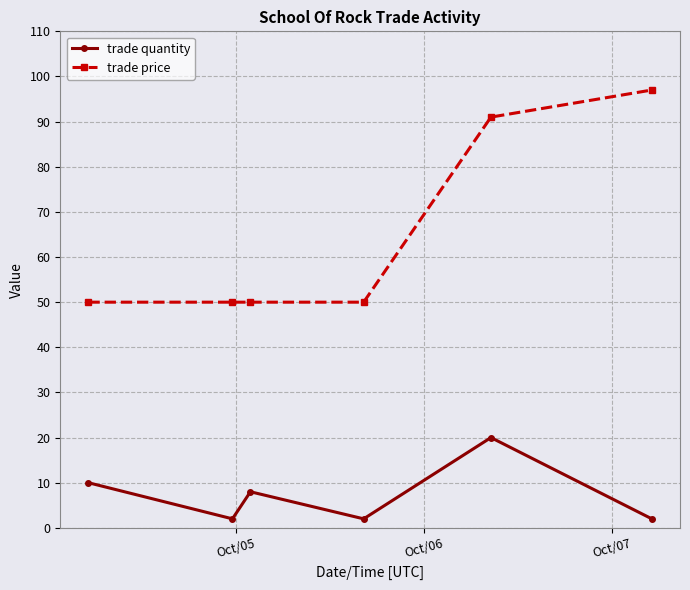

True or false: trade price and trade quantity cross at least once.

False